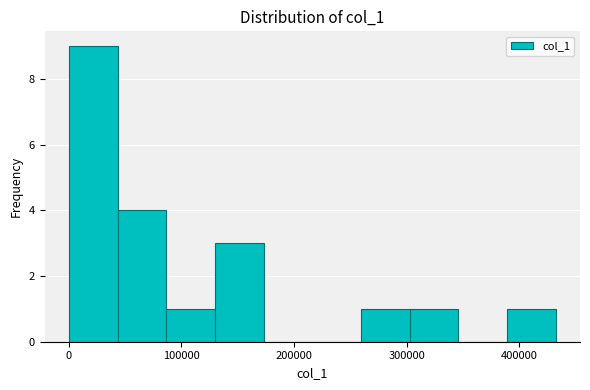

Reading left to right, list every bar in this chart as the range it spans on the x-axis followed by its height. Neither the bar edges nor the heights are printed on the chart, so give them approximately, as read against the axes.

0 to 40000: 9
40000 to 90000: 4
90000 to 130000: 1
130000 to 170000: 3
170000 to 220000: 0
220000 to 260000: 0
260000 to 300000: 1
300000 to 350000: 1
350000 to 390000: 0
390000 to 430000: 1